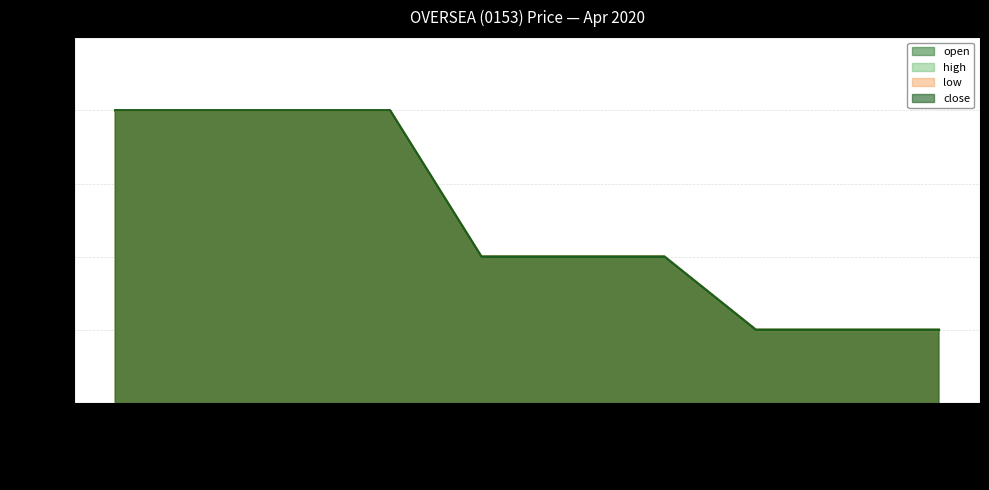

Does the chart display data point markers on the line(s)?

No